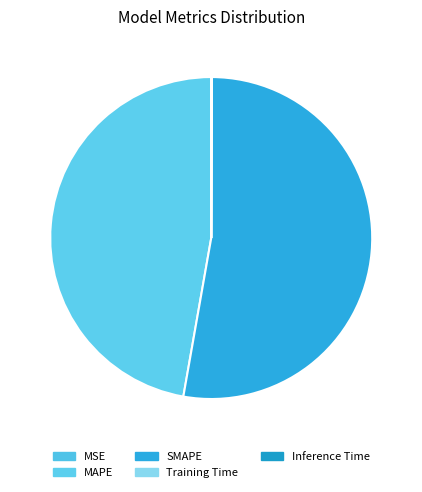

Between SMAPE and Training Time, which is larger?

SMAPE